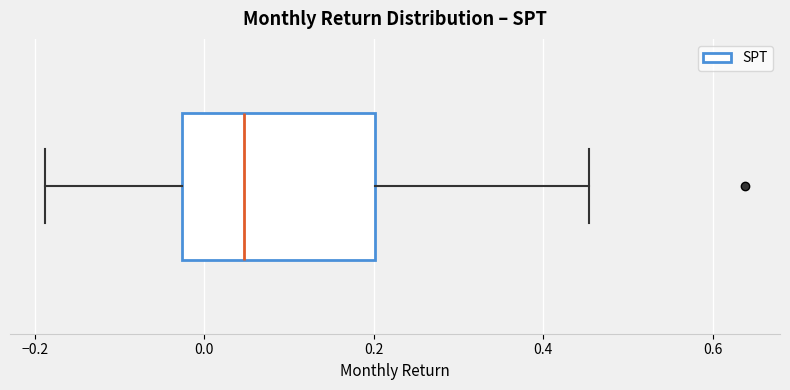

Read this box plot against the x-axis: the position of the median line, the range covered by the box, and the ends of both whiskers. The values are not printed on the chart, so give them approximately, as read against the axis.

median 0.04, box -0.02 to 0.20, whiskers -0.18 to 0.46